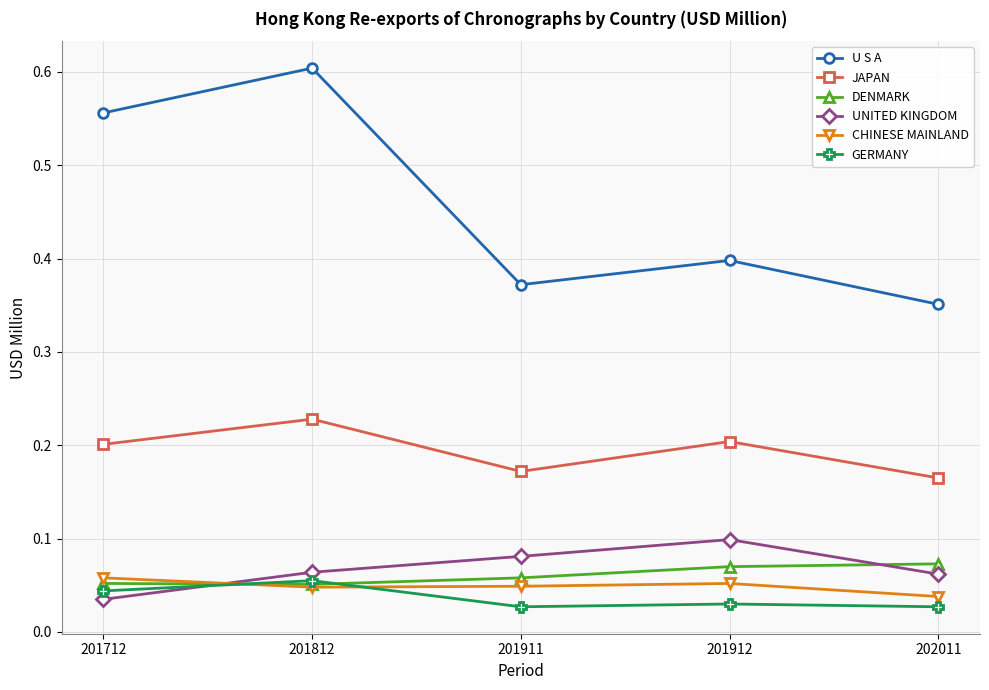

True or false: DENMARK has a value of 0.1 at 201911.

True